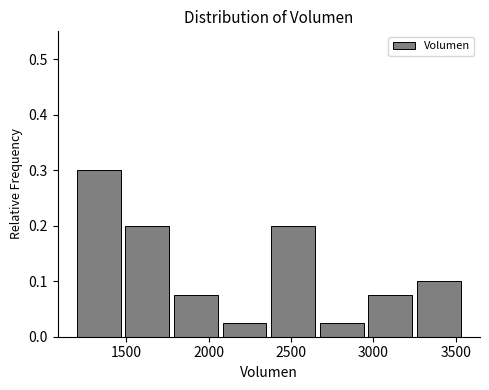

How tall is the bar that spans 2085 to 2380 on the x-axis? Neither the bar edges nor the heights are printed on the chart, so give them approximately, as read against the axes.

0.03